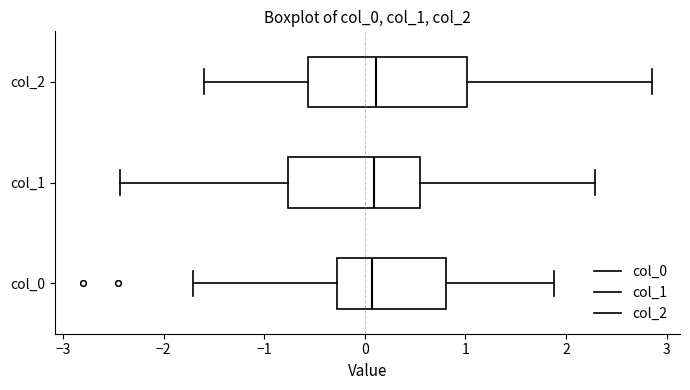

Which box is the widest, from its left edge to its right edge?

col_2